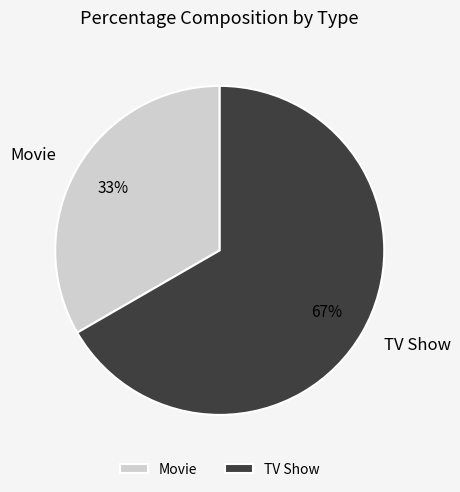

What is the largest slice in the pie chart?

TV Show